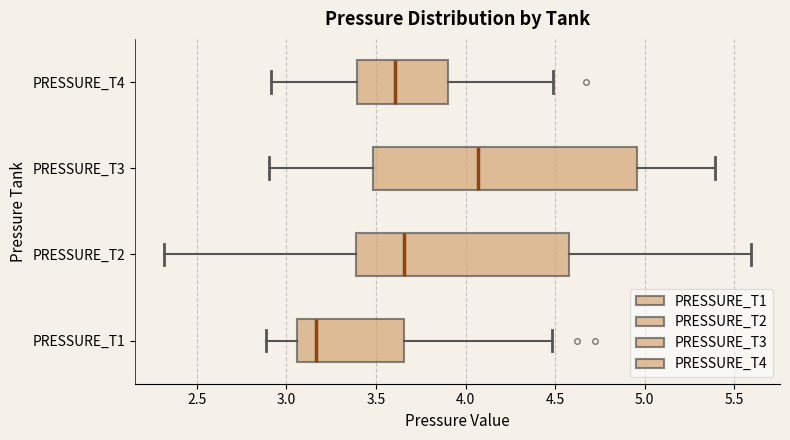

Which box is the widest, from its left edge to its right edge?

PRESSURE_T3